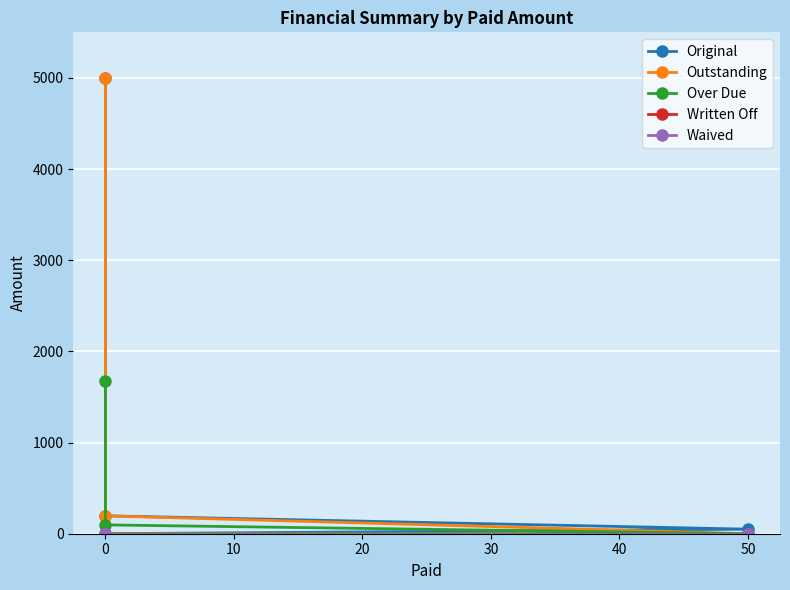

How many lines are shown in the chart?

5